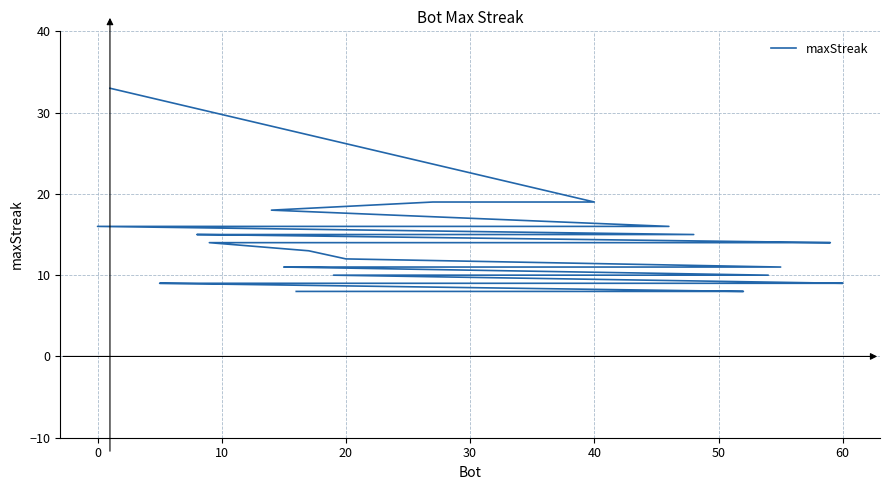

True or false: there are more than 1 points higher than both neighbors.

False